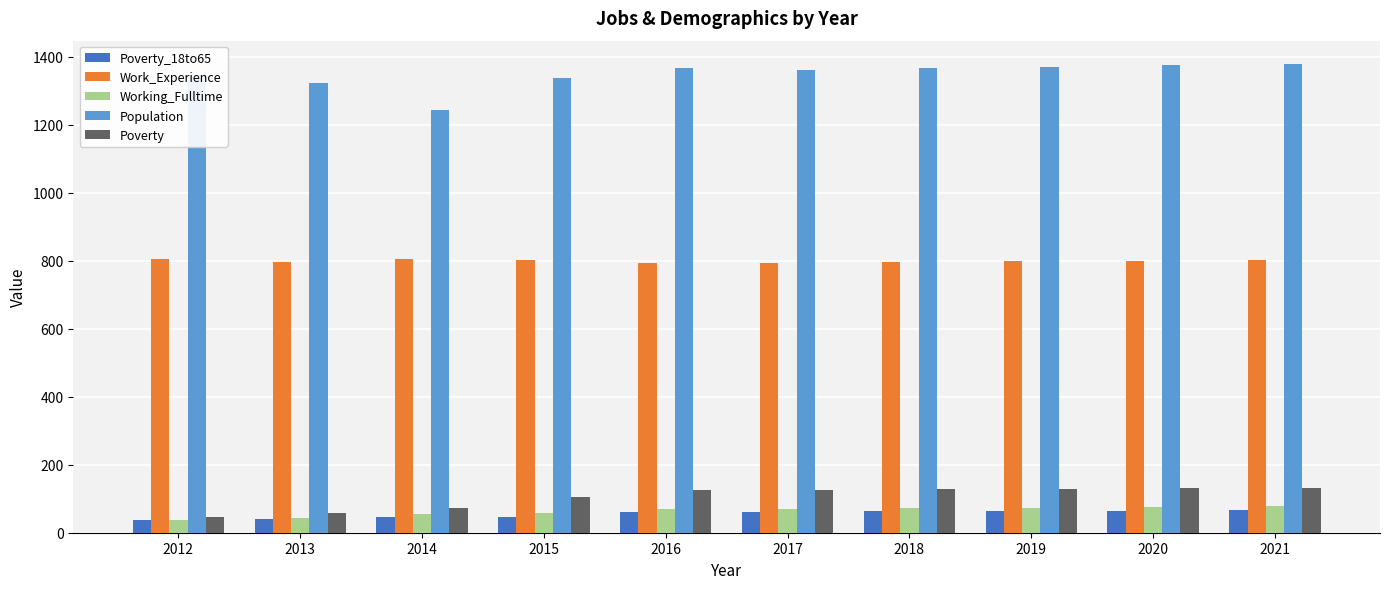

What are all the series names shown in the legend?

Poverty_18to65, Work_Experience, Working_Fulltime, Population, Poverty